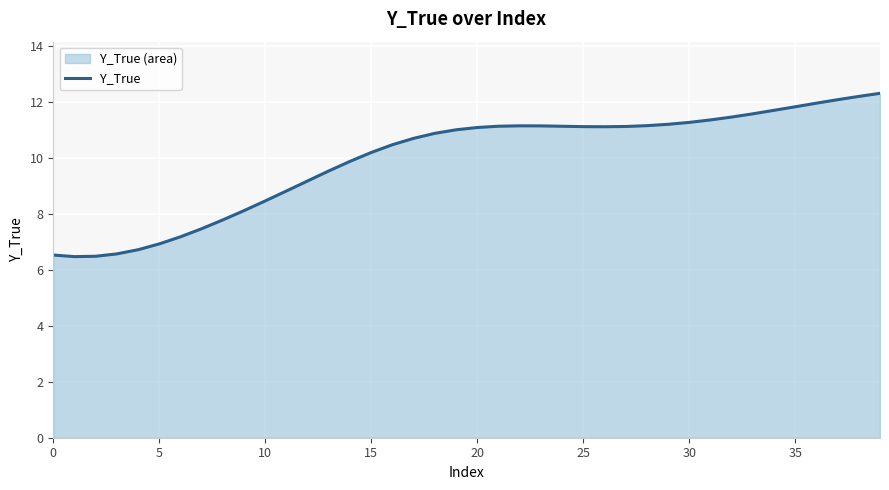

What is the difference between the maximum and minimum values?

5.8